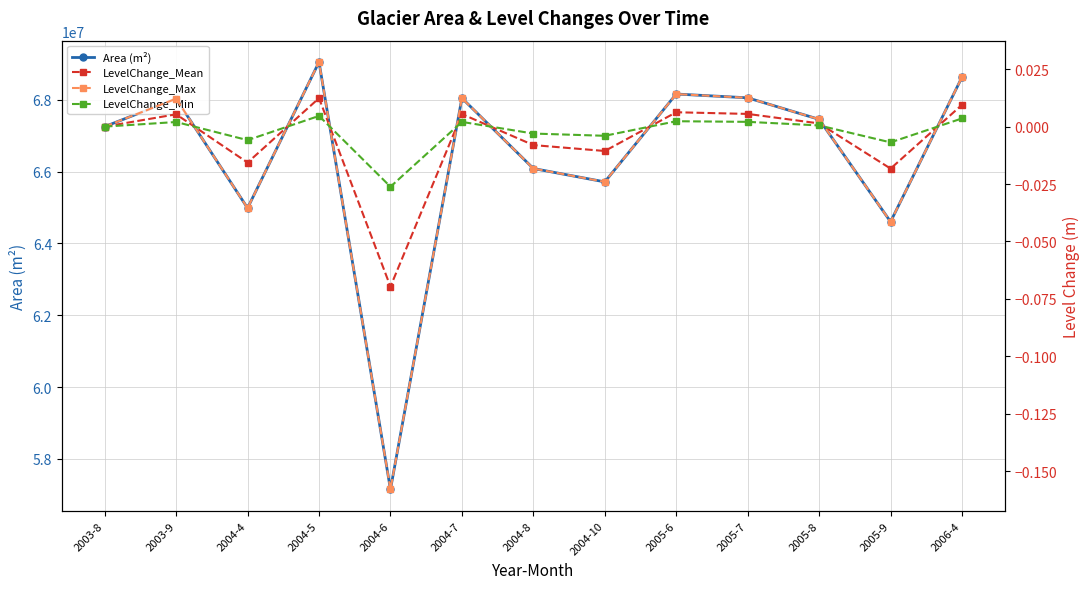

The value of LevelChange_Mean at 2005-9 is -0.0. True or false?

False